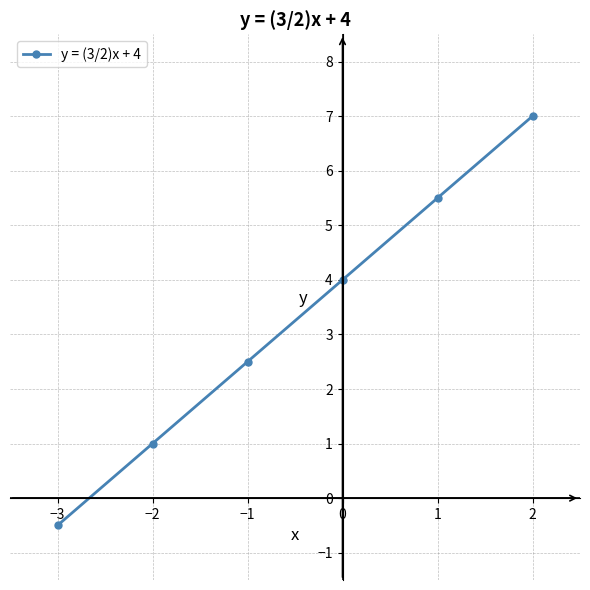

The chart shows a value of 2.5 at −1. True or false?

True